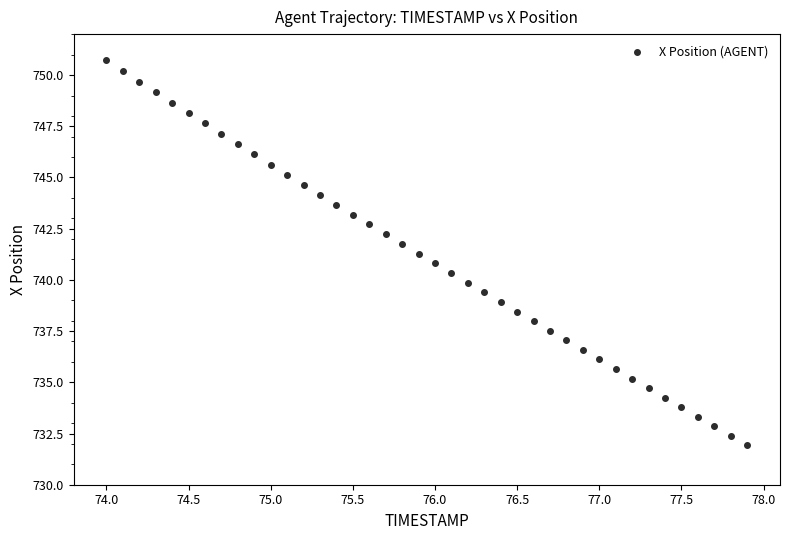

What is the range of X values (max minus min)?

3.9